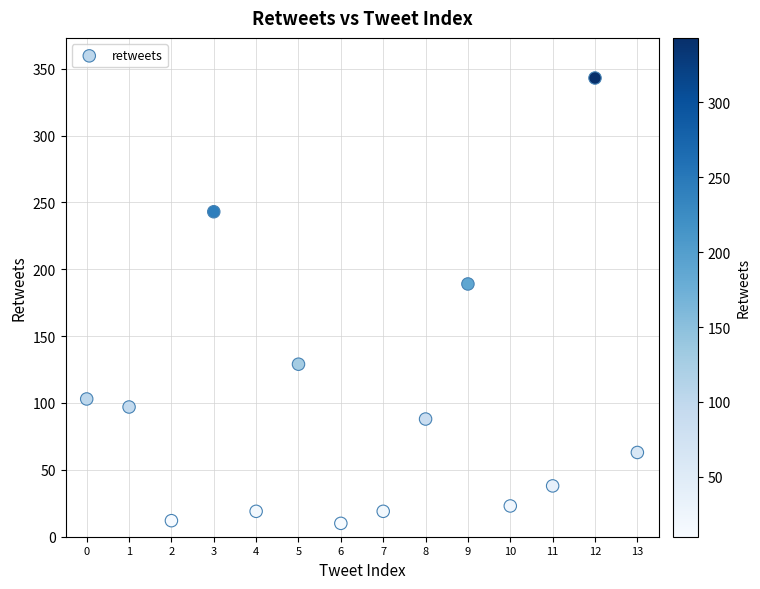

What Y value in the scatter plot is closest to 176?

189